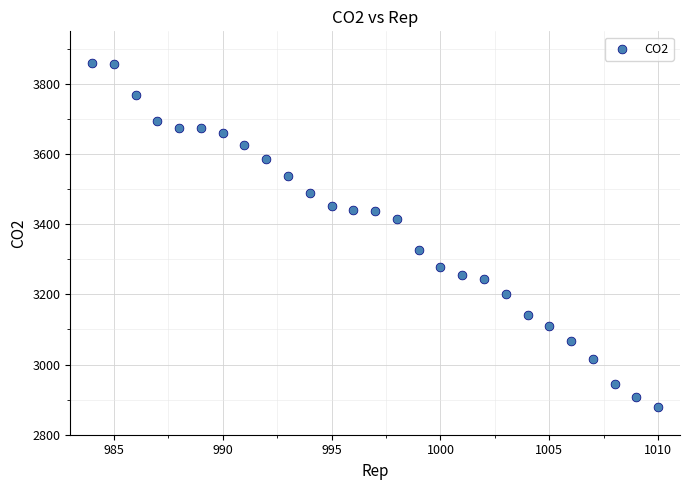

What is the range of Y values (max minus min)?

981